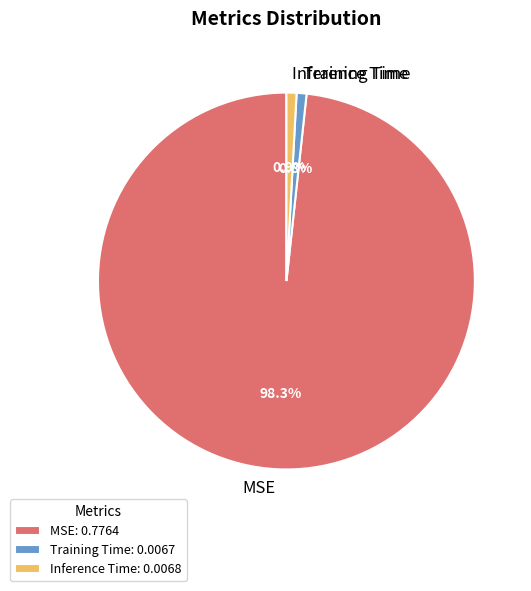

How many slices are in this pie chart?

3